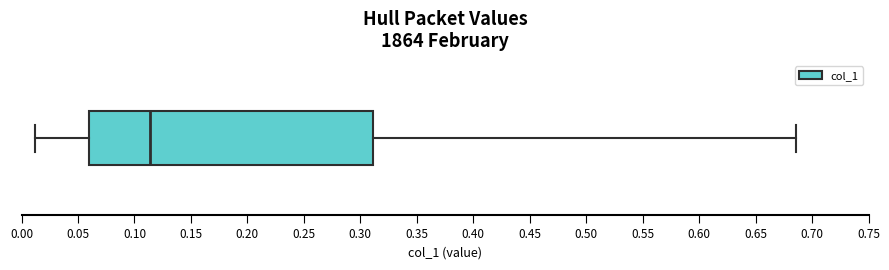

Transcribe this box plot: give where the median line is, the range the box spans, and where the two whiskers end, as read against the x-axis. The values are not printed on the chart, so give them approximately, as read against the axis.

median 0.115, box 0.060 to 0.310, whiskers 0.010 to 0.685